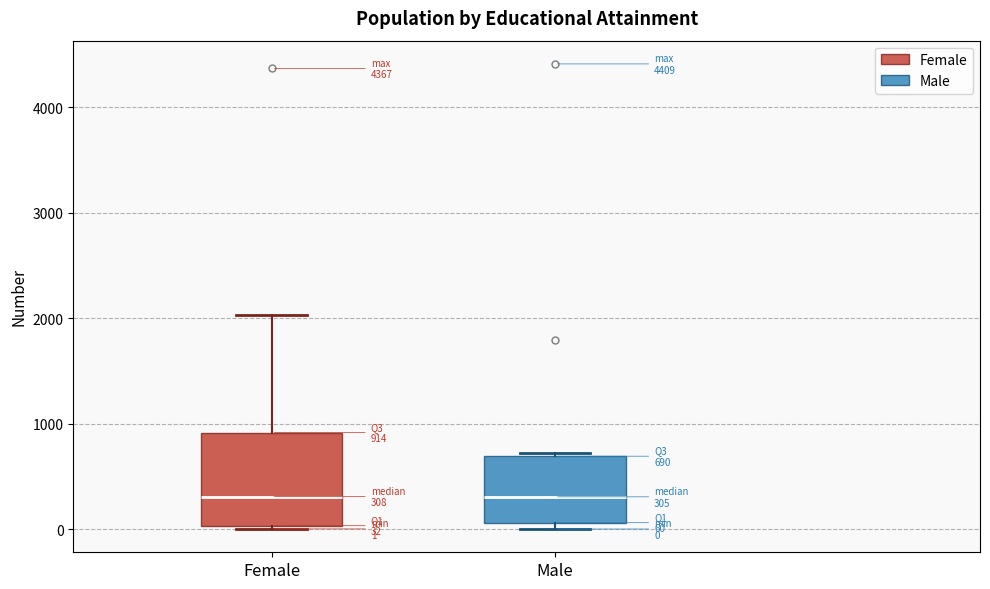

Which box is the tallest, from its lower edge to its upper edge?

Female